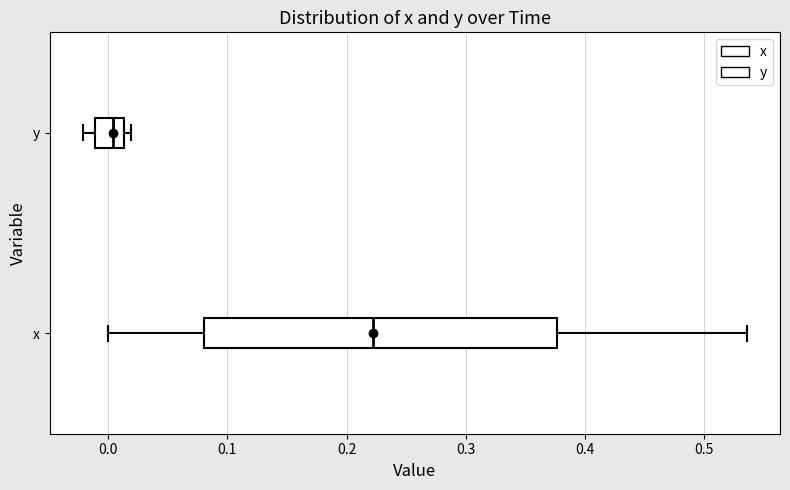

Which box's median line is the furthest to the right?

x